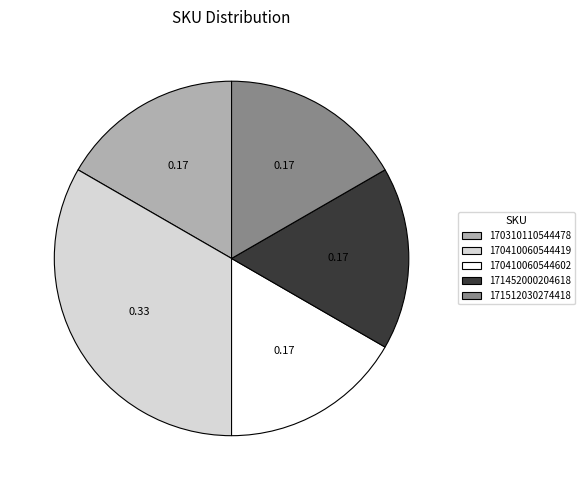

Count the number of slices in the pie.

5